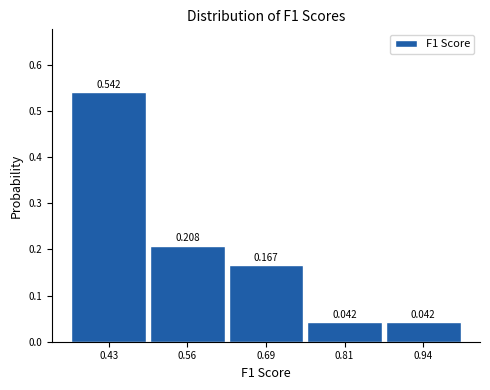

Reading left to right, transcribe this chart: for each bar, give the range it covers on the x-axis and its height. The bar edges are not printed on the chart, so give them approximately, as read against the axis.

0.38 to 0.50: 0.542
0.50 to 0.62: 0.208
0.62 to 0.74: 0.167
0.74 to 0.88: 0.042
0.88 to 1.00: 0.042